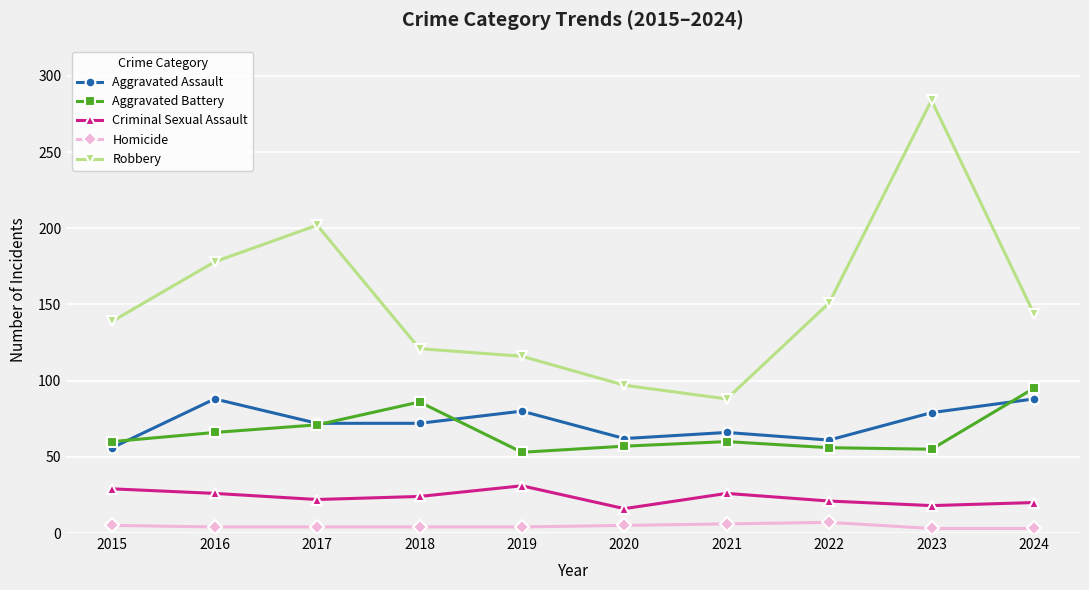

What is the maximum value for Robbery?

284